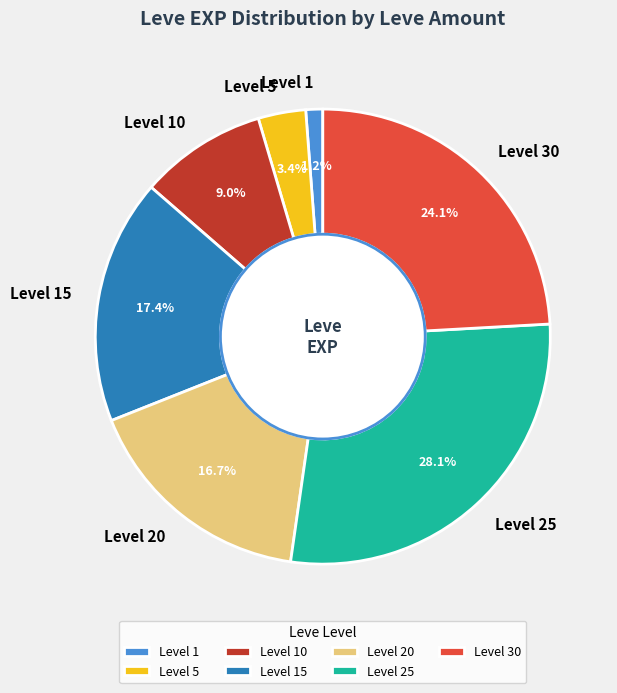

Which category has the biggest portion of the pie?

Level 25